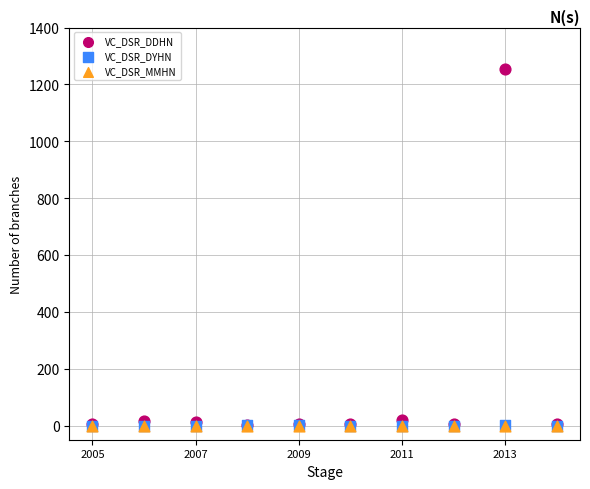

What are all the series names shown in the legend?

VC_DSR_DDHN, VC_DSR_DYHN, VC_DSR_MMHN